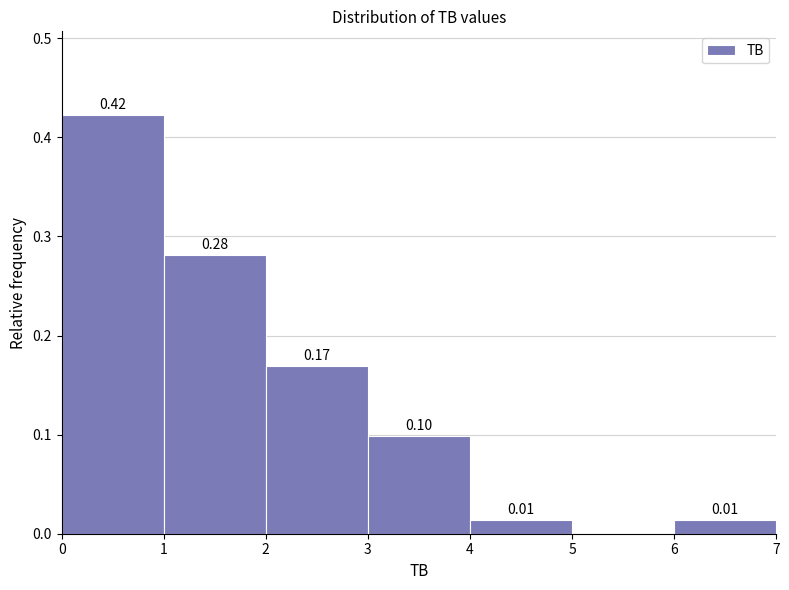

Which range on the x-axis has the tallest bar?

0 to 1